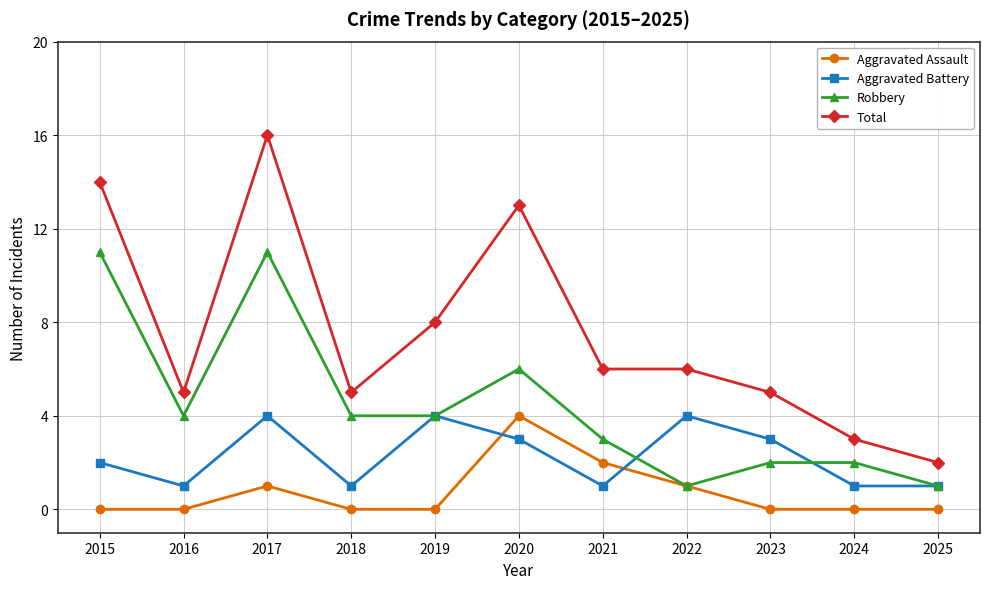

Which series has the largest range (max minus min)?

Total